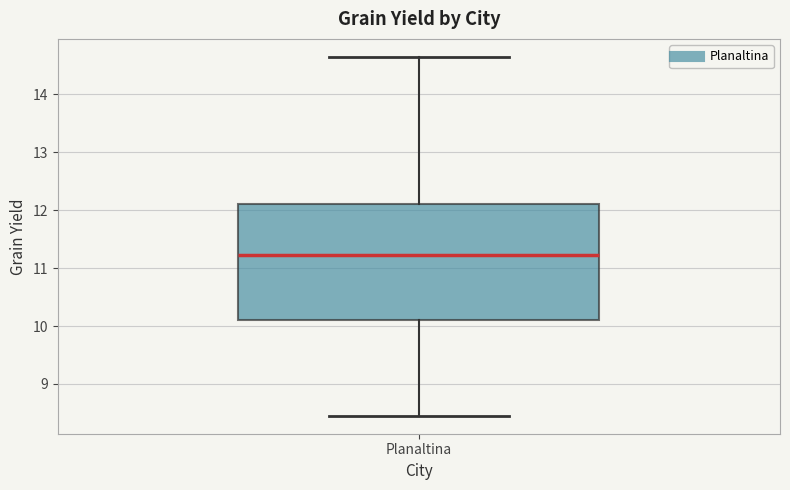

Read this box plot against the y-axis: the position of the median line, the range covered by the box, and the ends of both whiskers. The values are not printed on the chart, so give them approximately, as read against the axis.

median 11.2, box 10.1 to 12.1, whiskers 8.5 to 14.7